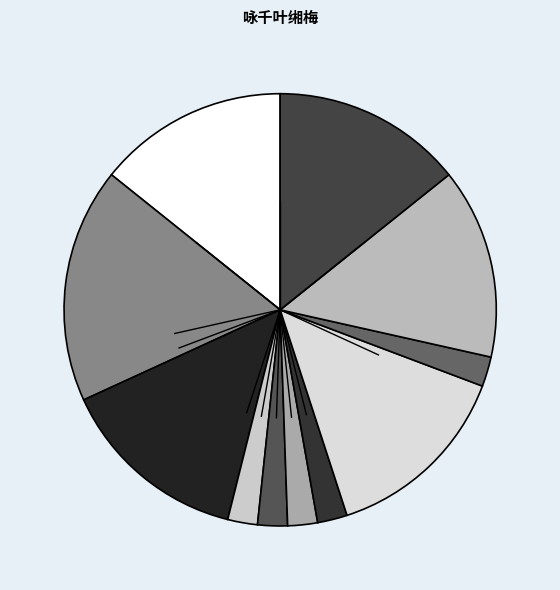

How many segments does this pie chart have?

11